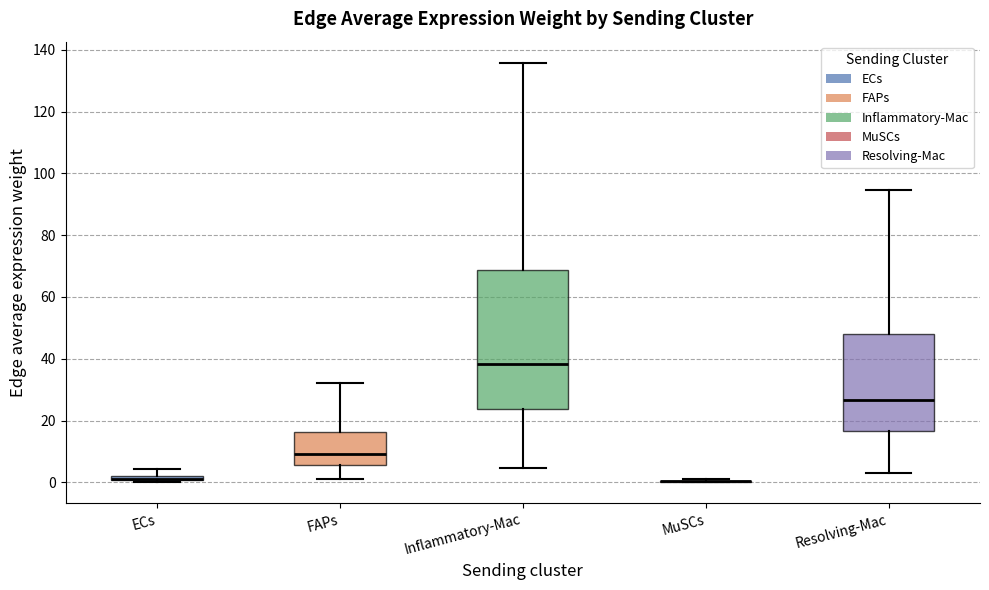

Where is the lower edge of the box for FAPs on the y-axis? The values are not printed on the chart, so give them approximately, as read against the axis.

6